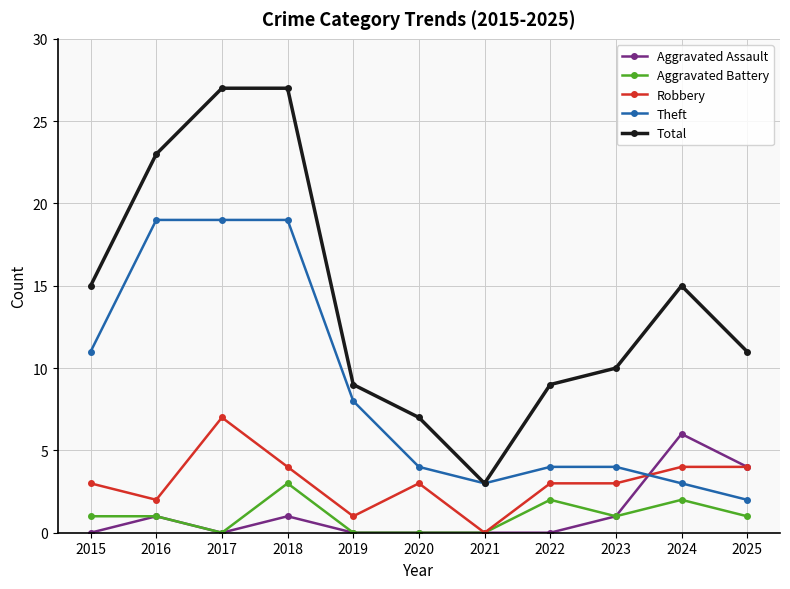

True or false: Aggravated Assault has a value of -3 at 2017.

False